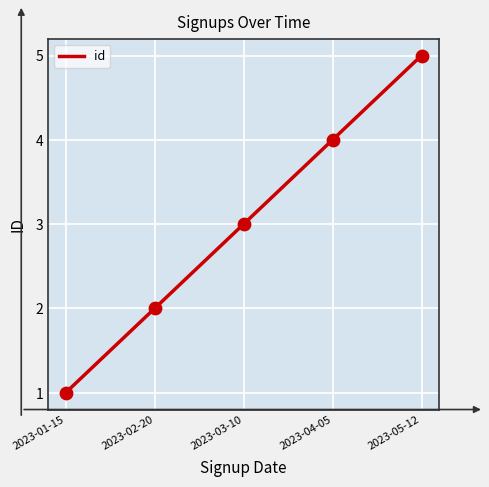

Which has a higher value, 2023-01-15 or 2023-02-20?

2023-02-20